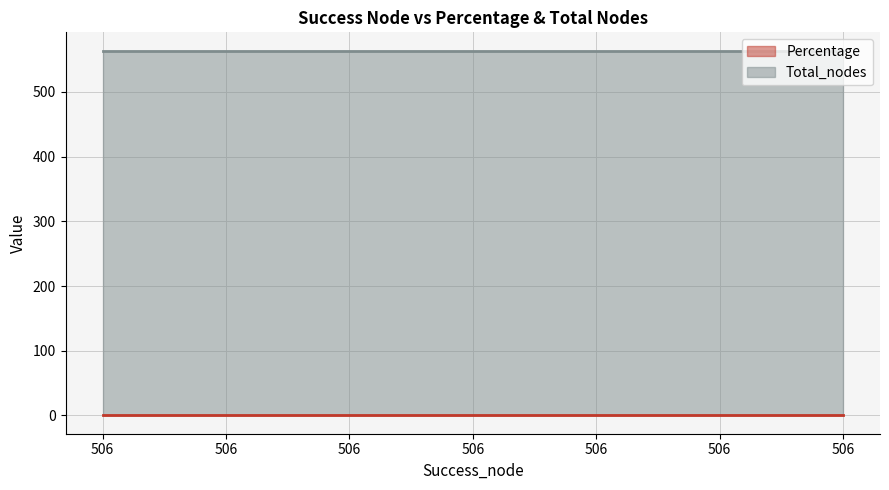

True or false: Total_nodes and Percentage intersect in this chart.

False